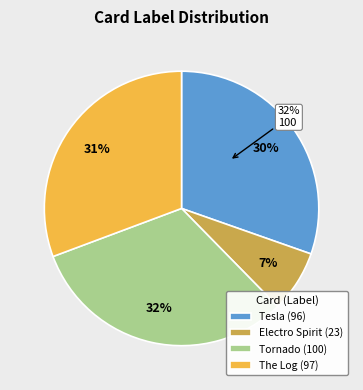

Is there a majority slice in this chart?

No